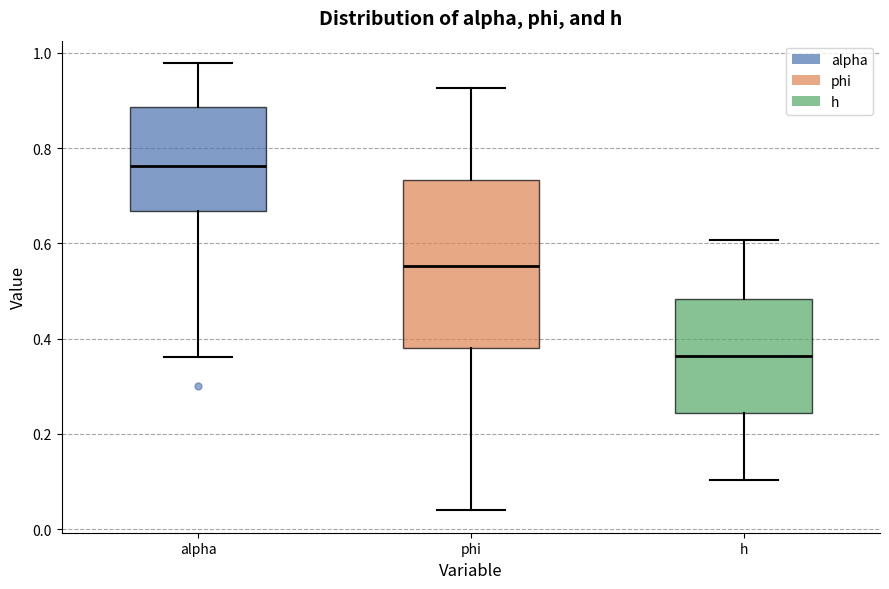

Where does the median line of the box for h sit on the y-axis? The values are not printed on the chart, so give them approximately, as read against the axis.

0.36